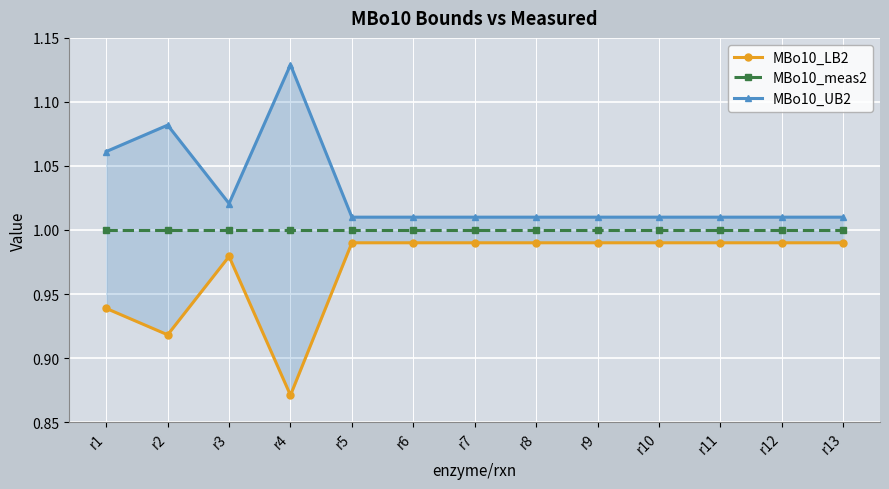

Between r3 and r7, which series saw the biggest shift?

MBo10_LB2